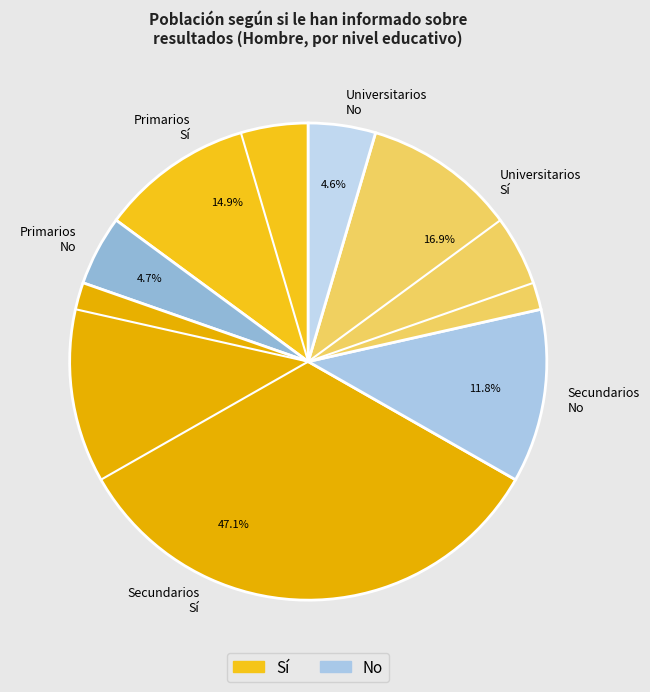

How many slices are in this pie chart?

6